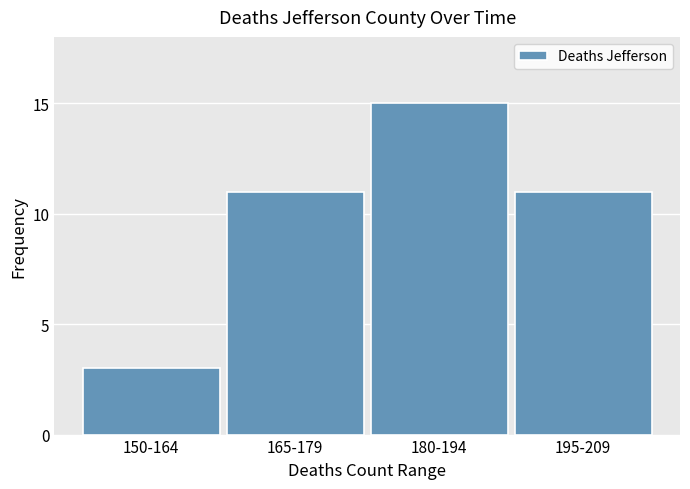

Reading left to right, extract all data points from this chart.

3	11	15	11